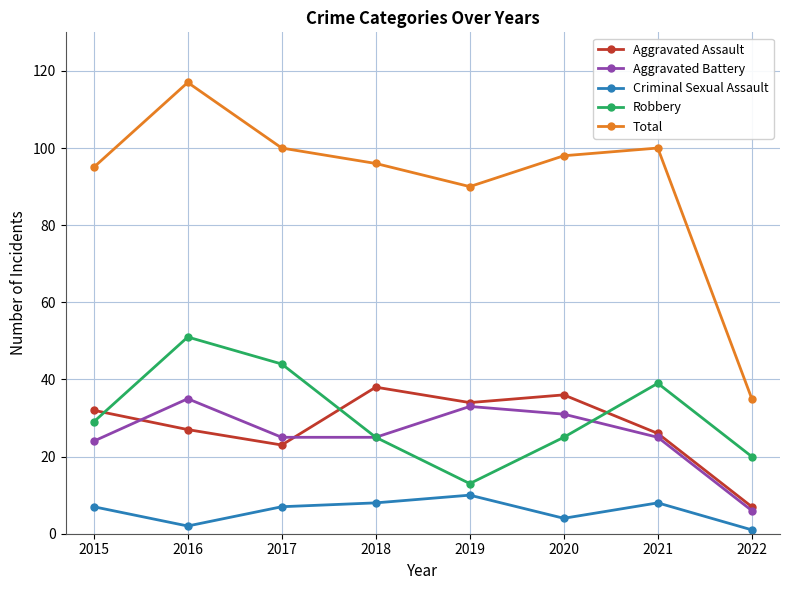

Is this an area chart (filled region under the line)?

No